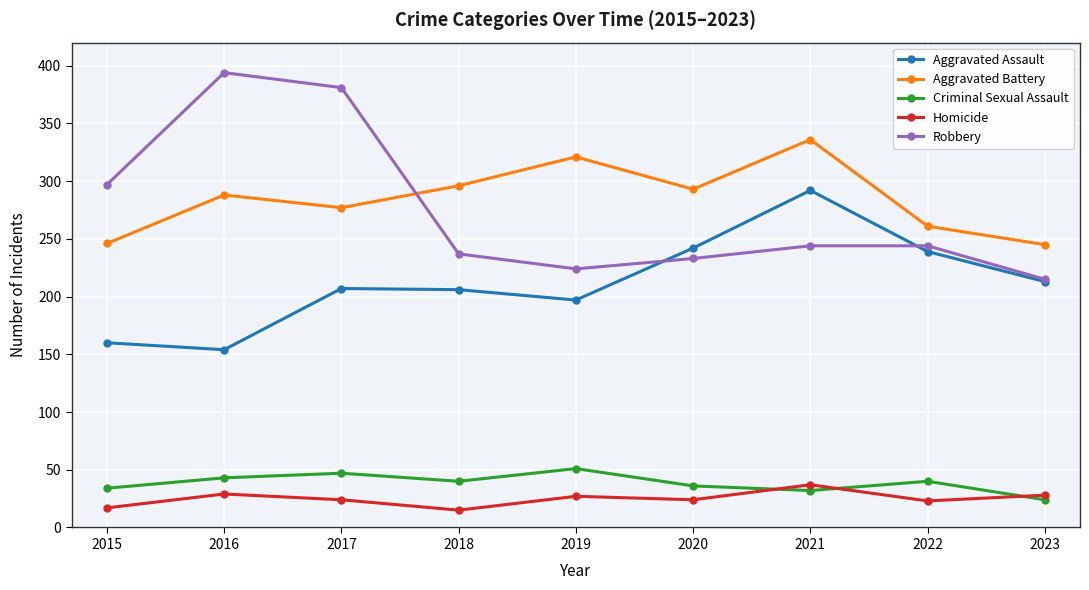

Is this an area chart (filled region under the line)?

No